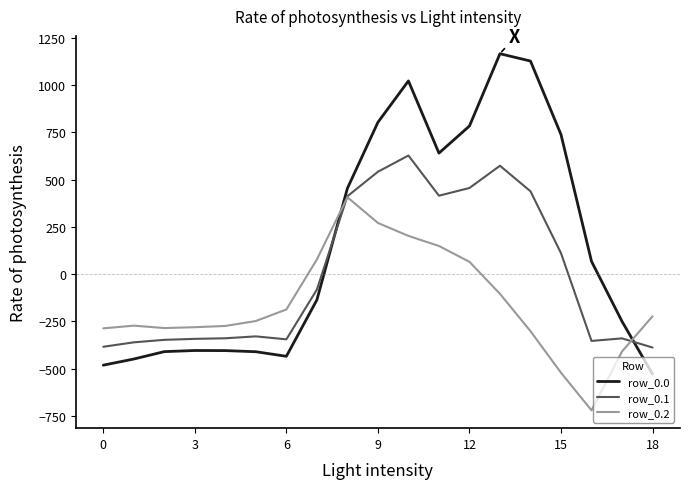

What is the maximum value for row_0.0?

1167.2